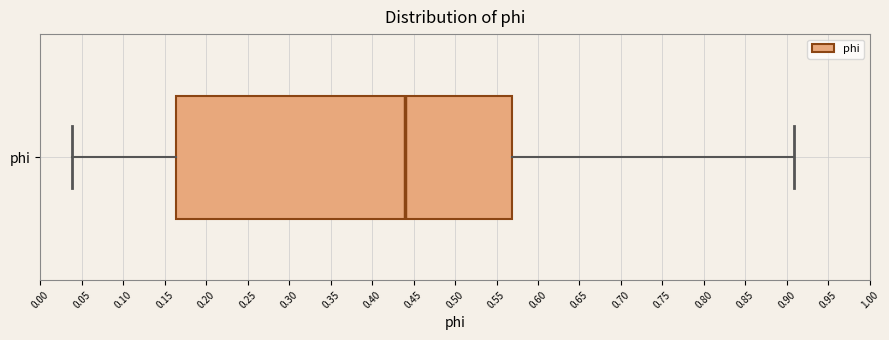

Where is the left edge of the box for phi on the x-axis? The values are not printed on the chart, so give them approximately, as read against the axis.

0.165